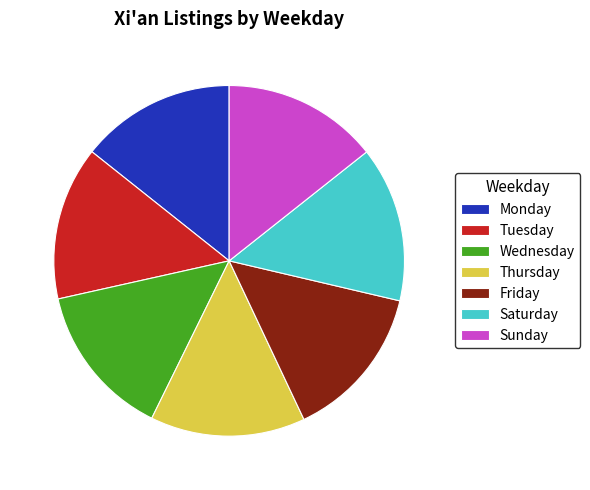

Do Thursday and Tuesday together represent more than half of the pie?

No